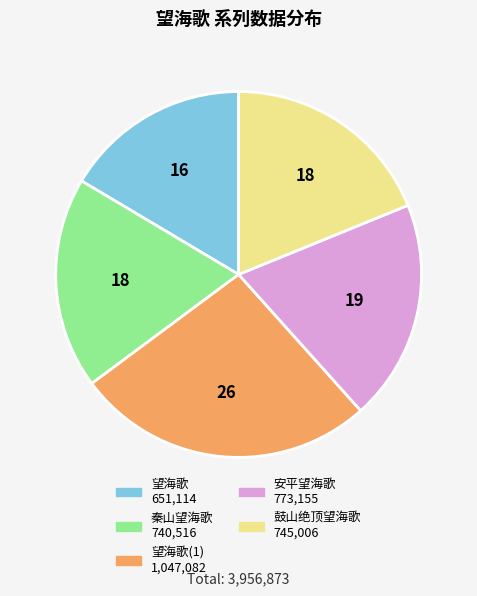

Is there a majority slice in this chart?

No